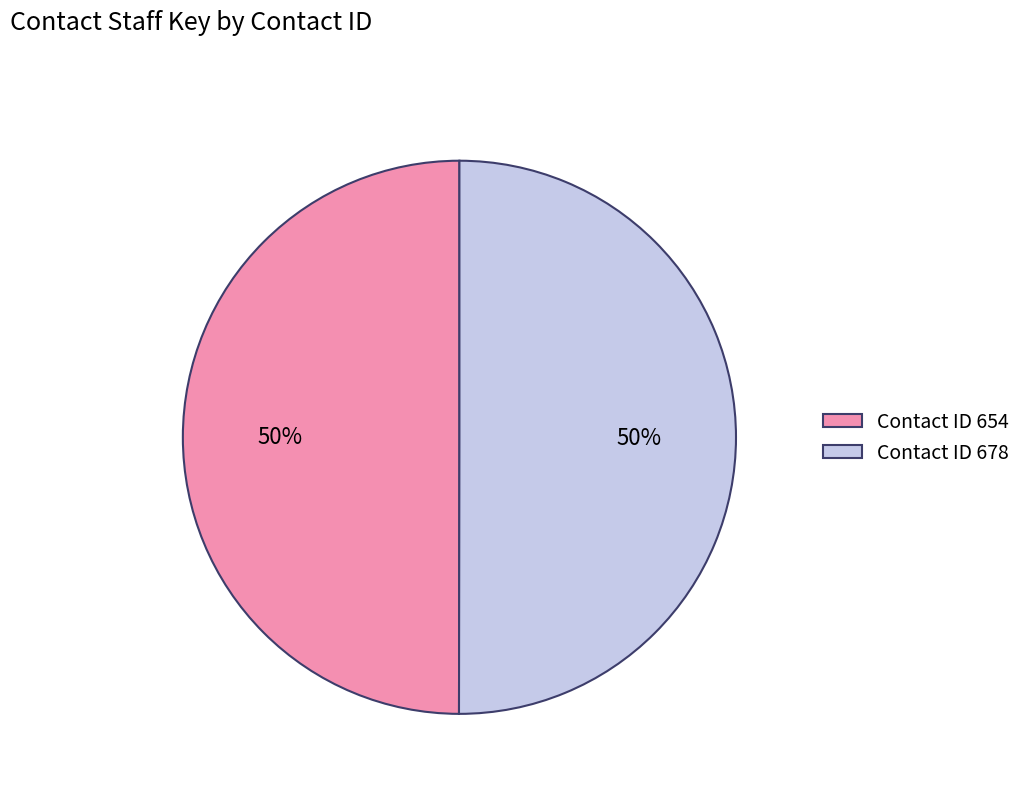

Approximately how many times larger is the value at Contact ID 678 compared to Contact ID 654?

1.0